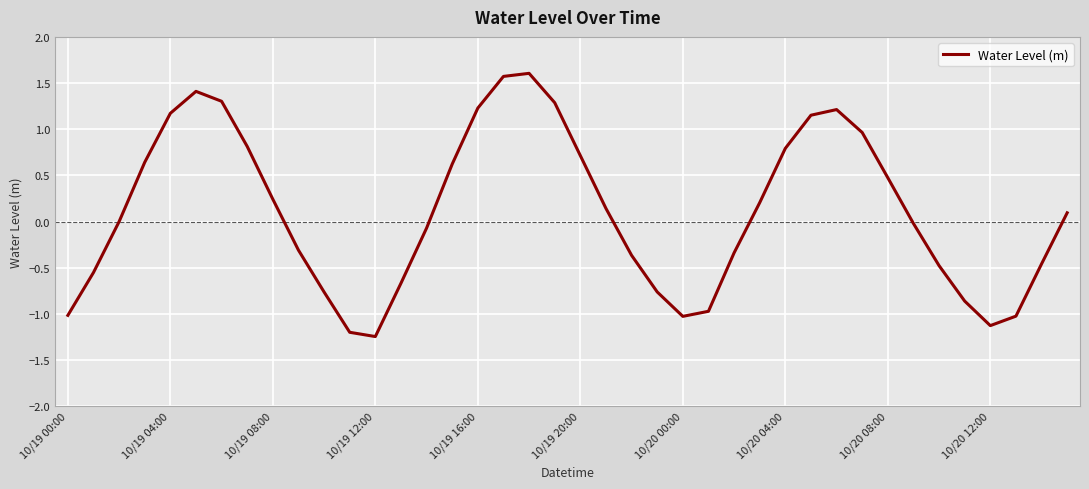

What is the difference between the maximum and minimum values?

2.9